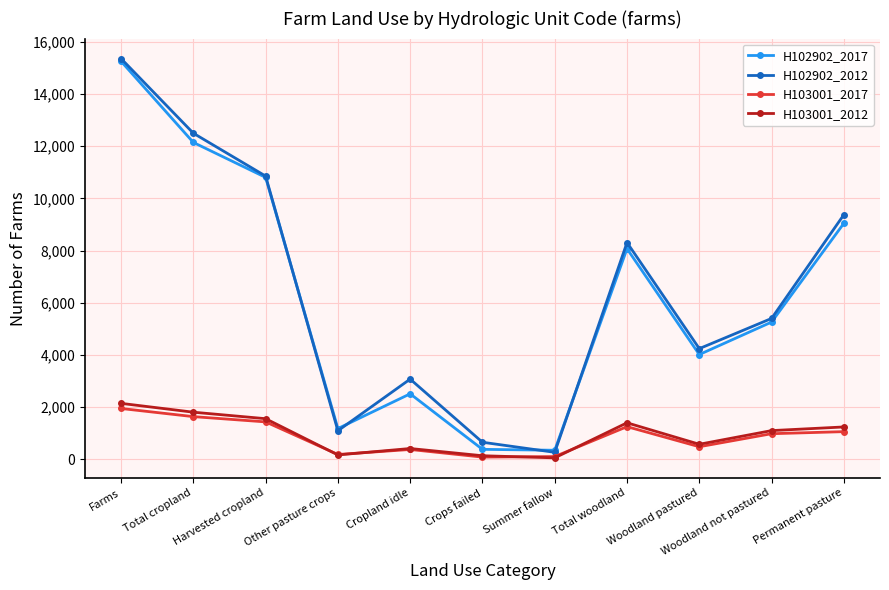

Which category has the lowest value in the H102902_2012 series?

Summer fallow